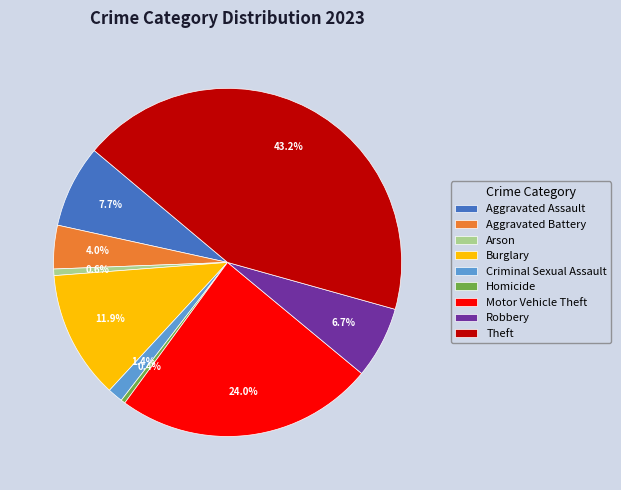

What percentage do Theft and Homicide together represent?

43.6%